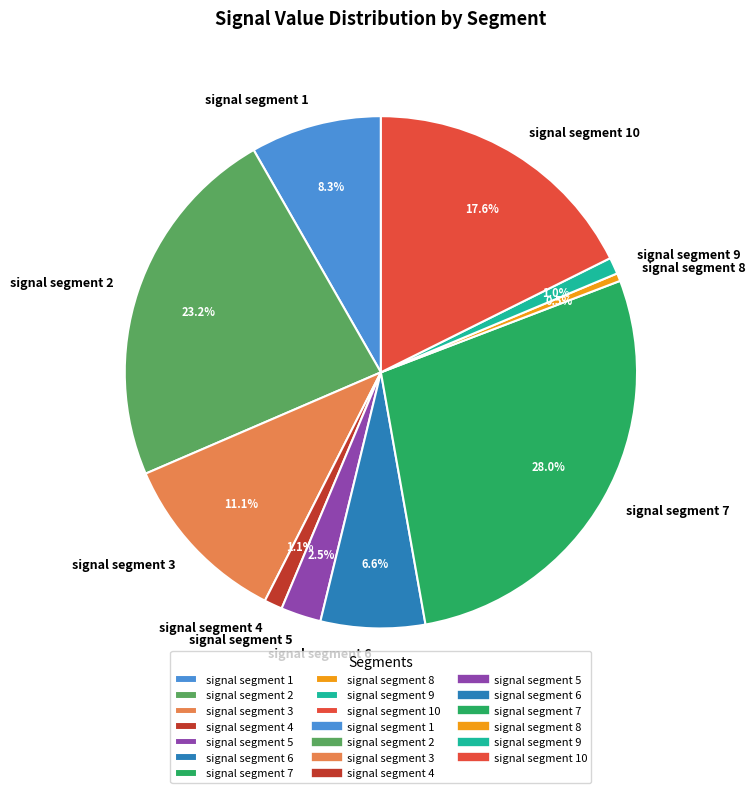

Is signal segment 5 the majority of the pie?

No